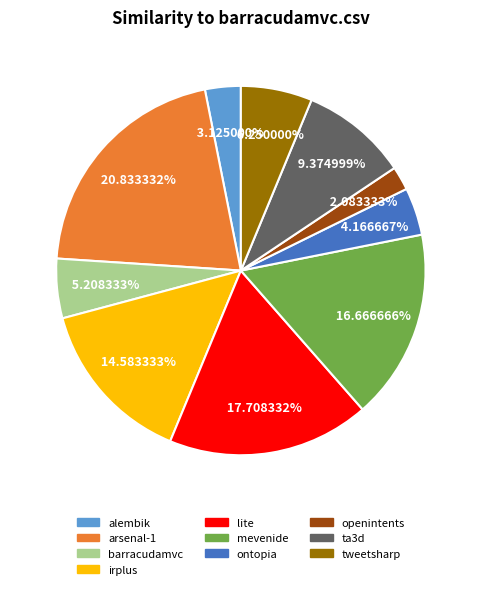

Is there a majority slice in this chart?

No